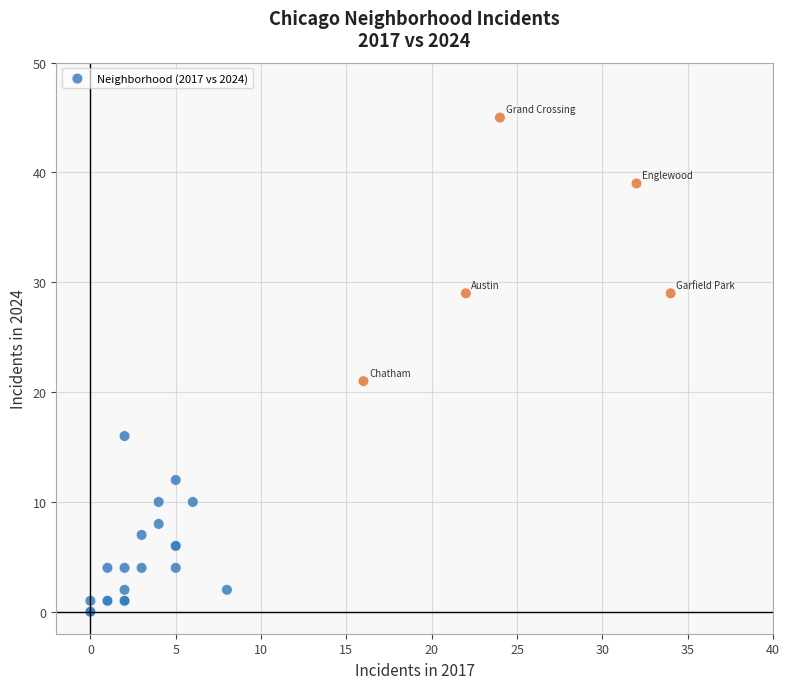

What Y value in the scatter plot is closest to 22?

21